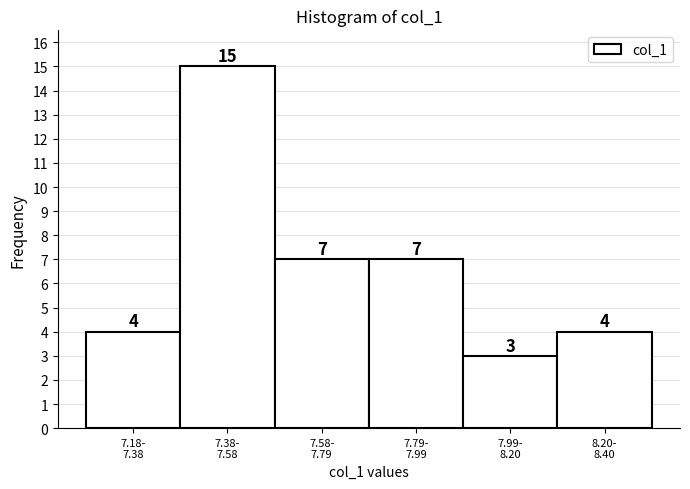

Reading left to right, extract all data points from this chart.

4	15	7	7	3	4